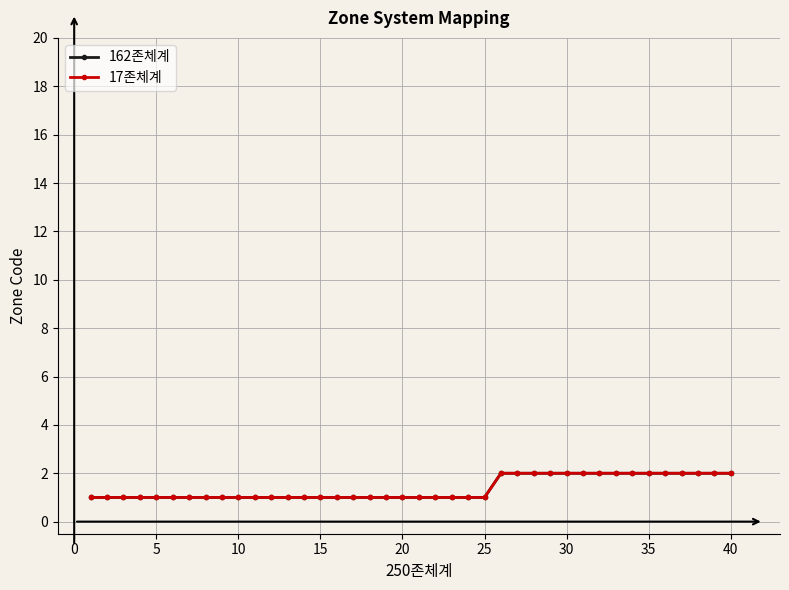

True or false: 162존체계 and 17존체계 intersect in this chart.

False